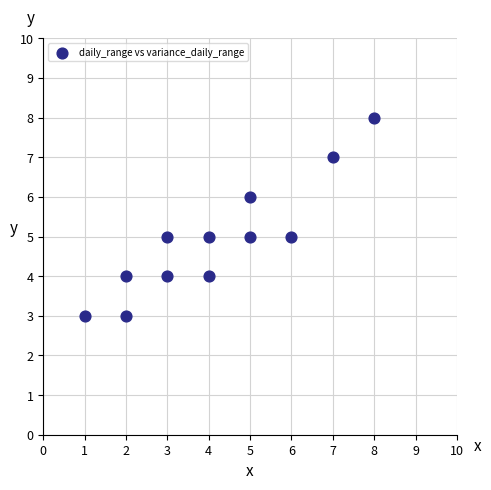

What is the average X value?

4